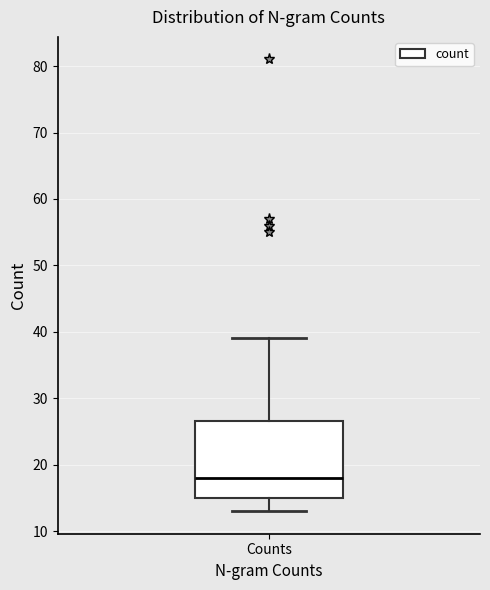

Where is the lower edge of the box for Counts on the y-axis? The values are not printed on the chart, so give them approximately, as read against the axis.

15